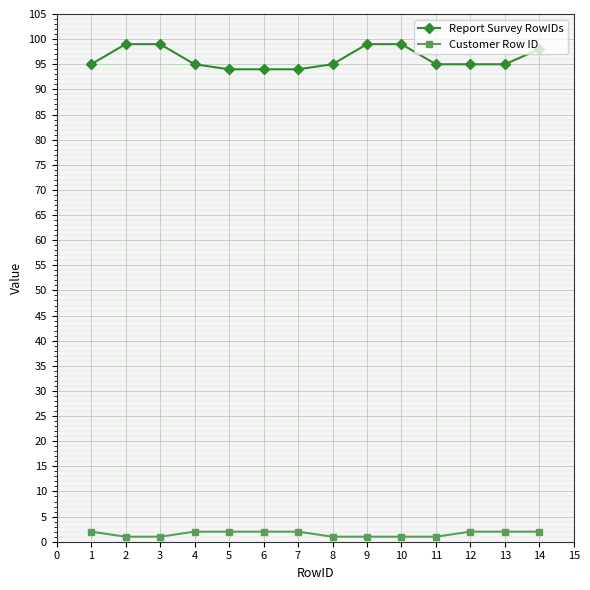

Which series has the widest spread of values?

Report Survey RowIDs